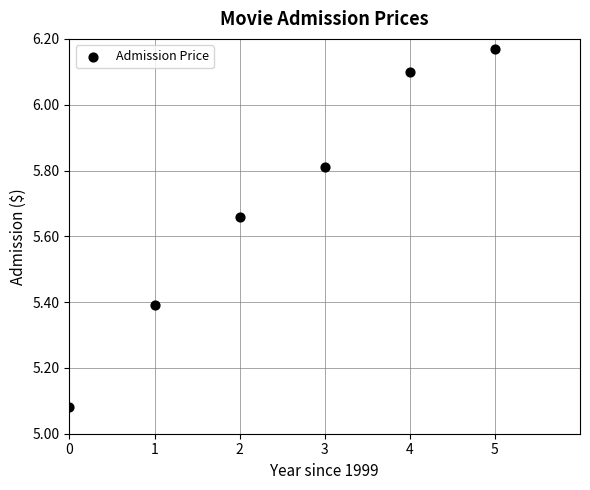

What is the range of Y values (max minus min)?

1.1